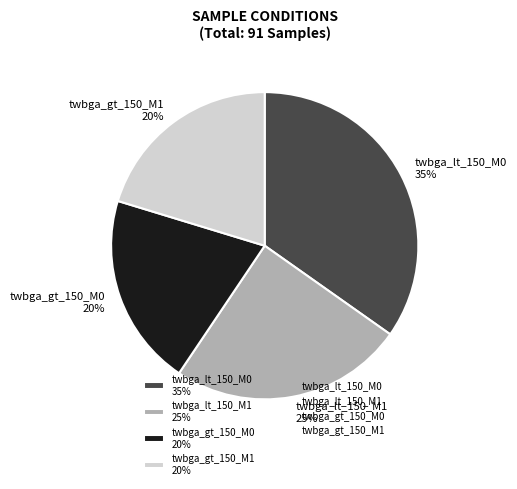

Does any single category account for the majority?

No